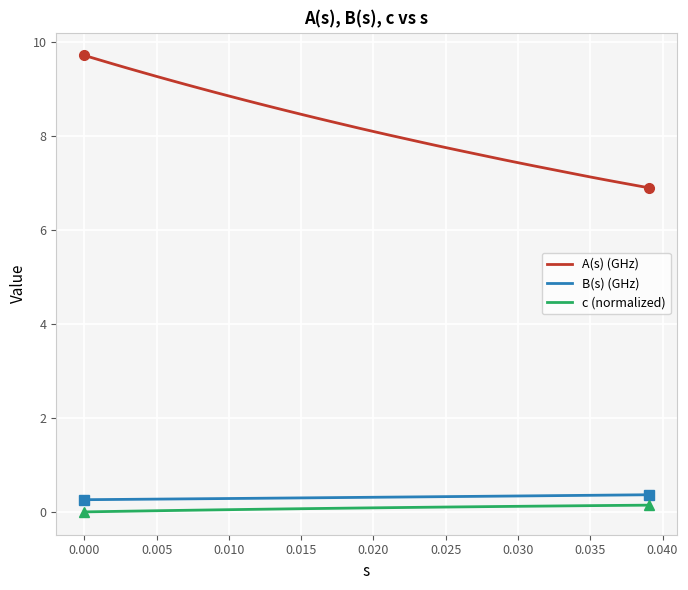

Which series has the largest total across all categories?

A(s) (GHz)